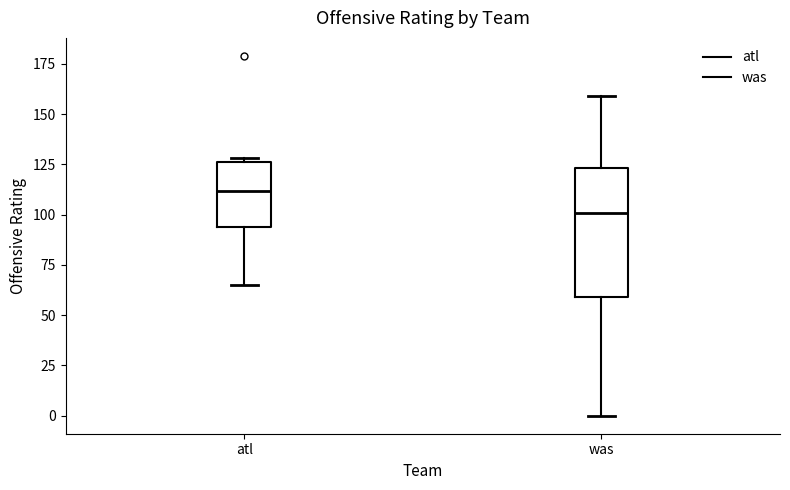

Reading left to right, transcribe this box plot: for each box, give where its median line is, the range the box spans, and where its two whiskers end, as read against the y-axis. The values are not printed on the chart, so give them approximately, as read against the axis.

atl: median 110, box 95 to 125, whiskers 65 to 130
was: median 100, box 60 to 125, whiskers 0 to 160